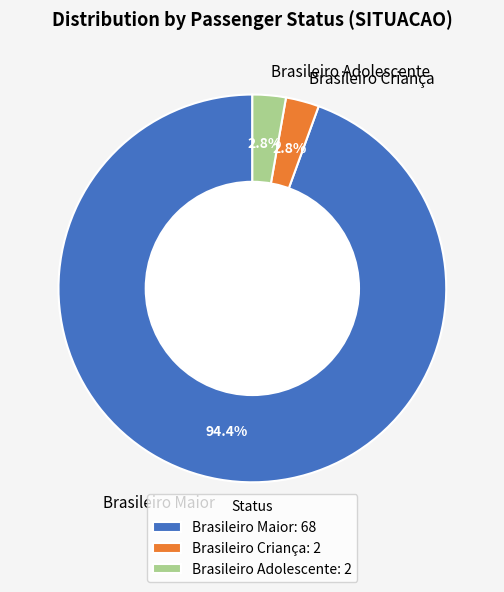

Does any single category account for the majority?

Yes